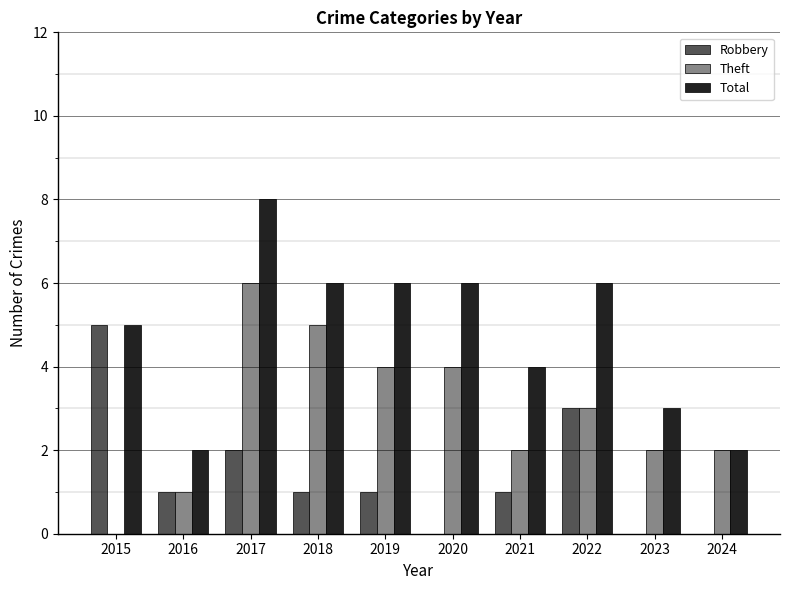

At which category does the chart reach its peak across all series?

2017